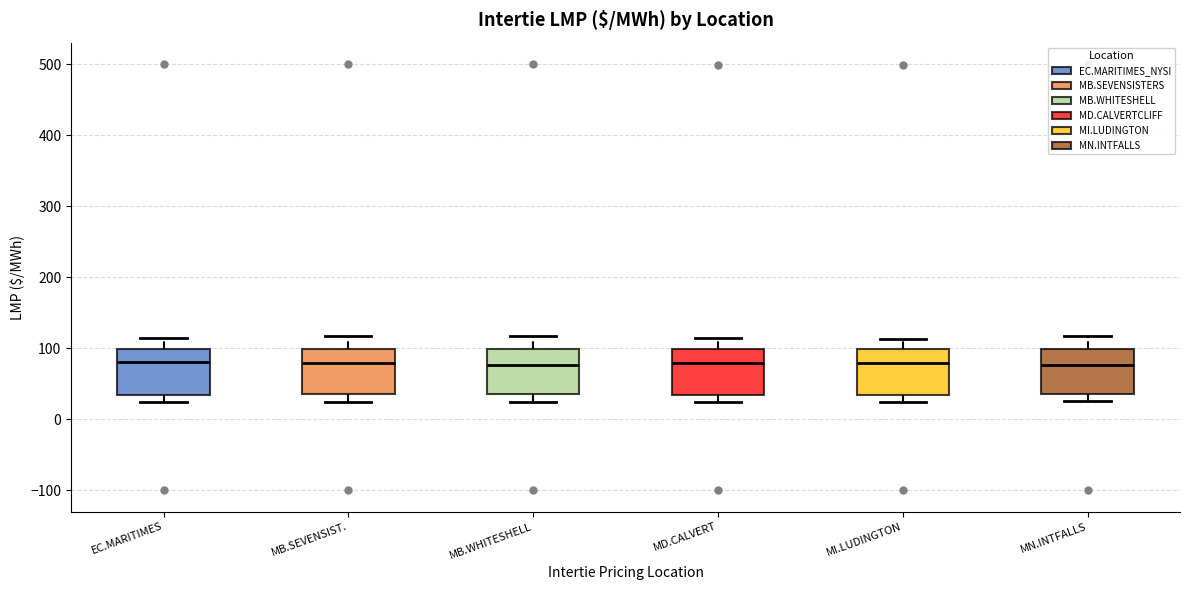

Reading left to right, read every box against the y-axis: the position of its median line, the range the box covers, and the ends of its whiskers. The values are not printed on the chart, so give them approximately, as read against the axis.

EC.MARITIMES: median 80, box 30 to 100, whiskers 20 to 120
MB.SEVENSIST.: median 80, box 30 to 100, whiskers 20 to 120
MB.WHITESHELL: median 80, box 30 to 100, whiskers 20 to 120
MD.CALVERT: median 80, box 30 to 100, whiskers 20 to 110
MI.LUDINGTON: median 80, box 30 to 100, whiskers 20 to 110
MN.INTFALLS: median 80, box 40 to 100, whiskers 30 to 120